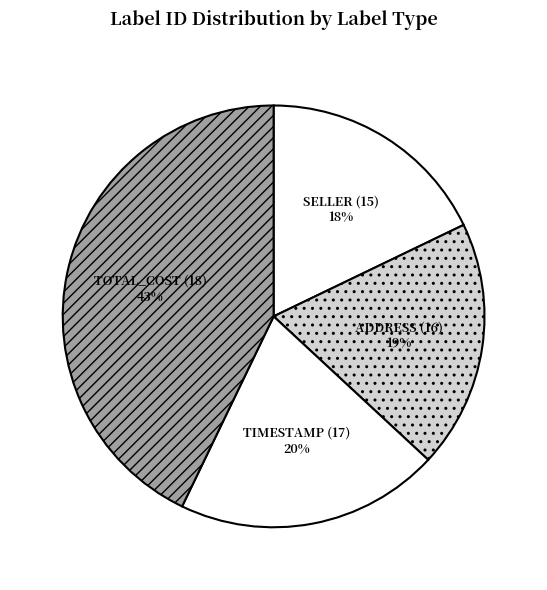

Between TIMESTAMP (17) and TOTAL_COST (18), which is larger?

TOTAL_COST (18)